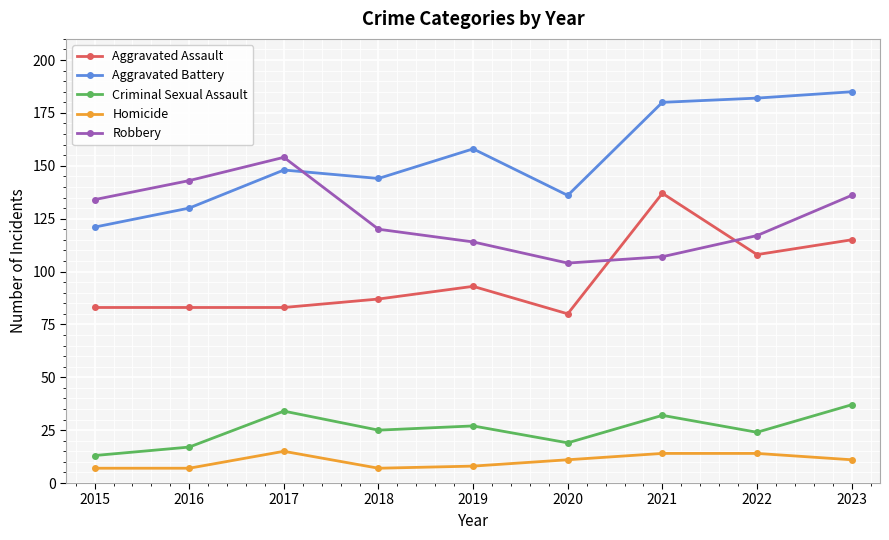

Reading left to right, what are all the values shown in this chart?

Aggravated Assault: 83	83	83	87	93	80	137	108	115
Aggravated Battery: 121	130	148	144	158	136	180	182	185
Criminal Sexual Assault: 13	17	34	25	27	19	32	24	37
Homicide: 7	7	15	7	8	11	14	14	11
Robbery: 134	143	154	120	114	104	107	117	136